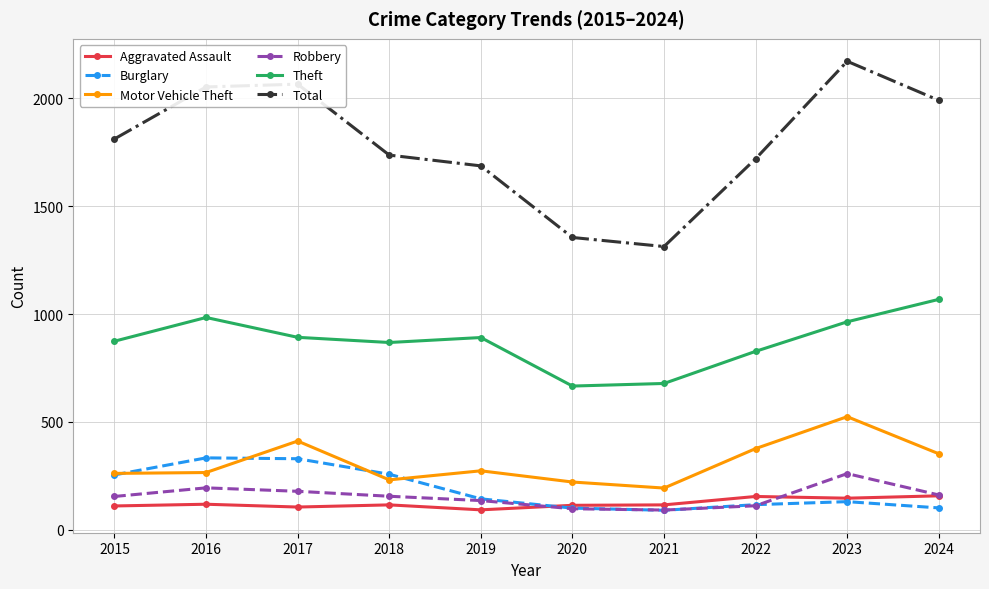

True or false: Robbery has more than 1 points higher than both neighbors.

True